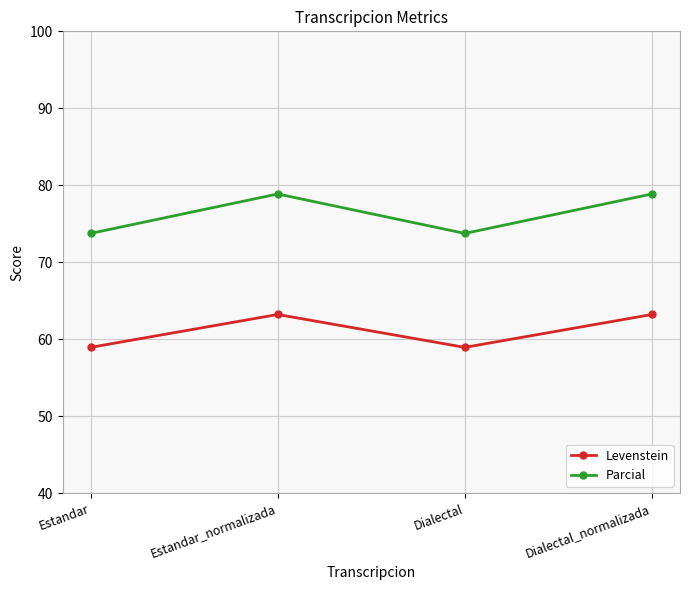

Where does the Parcial series first go above 78?

Estandar_normalizada